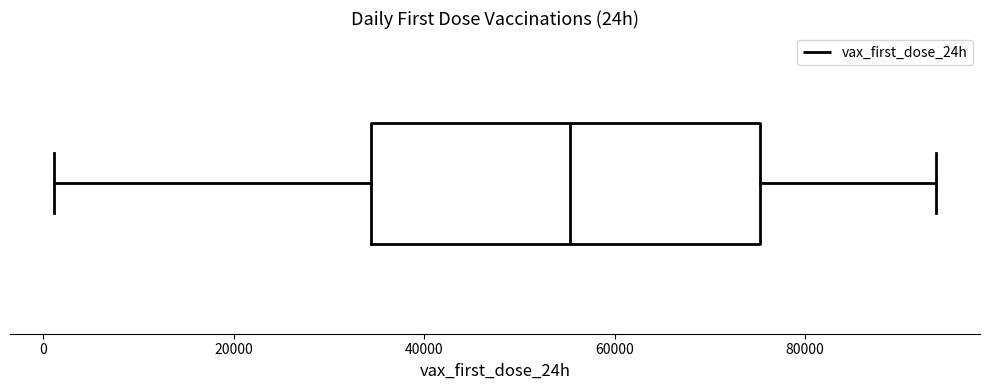

Where does the median line of the box sit on the x-axis? The values are not printed on the chart, so give them approximately, as read against the axis.

56000